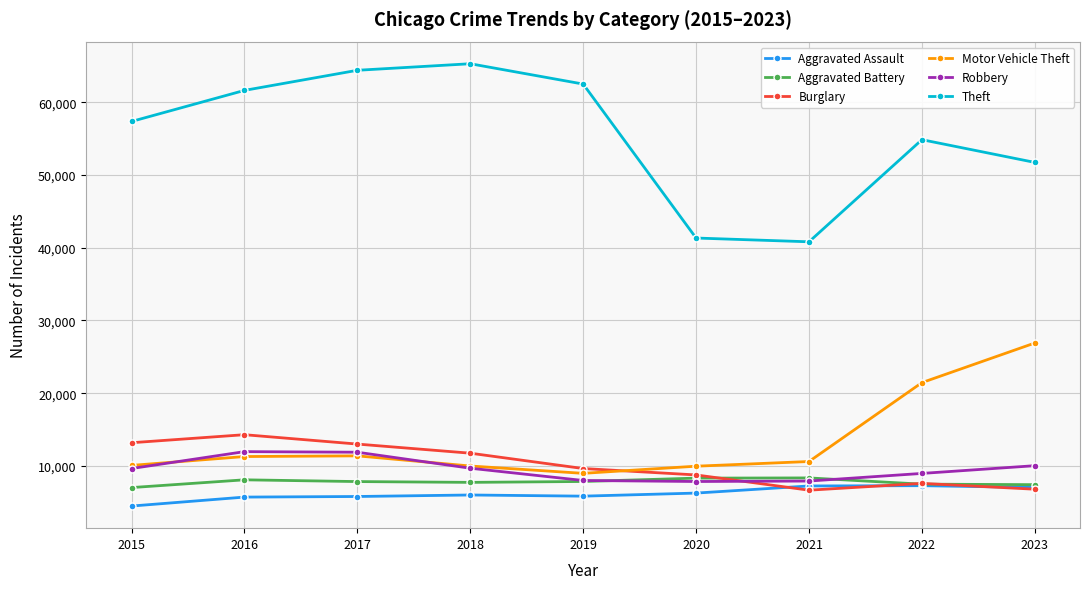

At how many categories does at least one series exceed 37818?

9